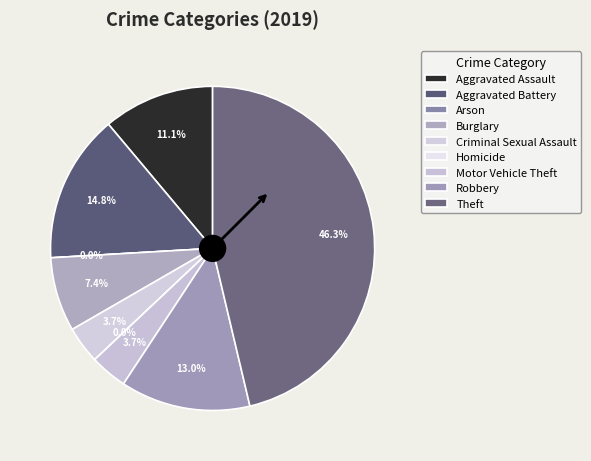

To the nearest percent, what portion does Criminal Sexual Assault represent?

4%